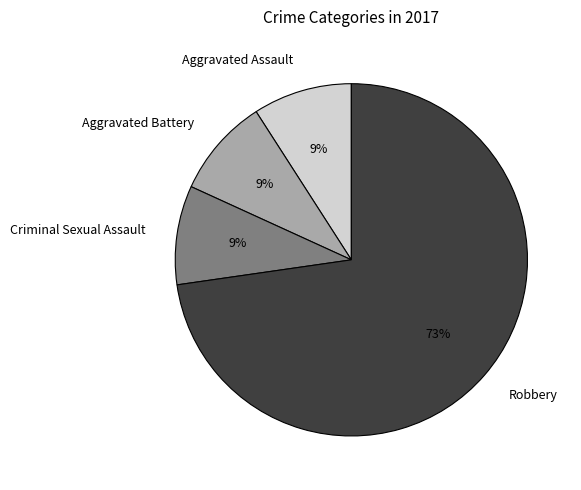

Is it true that Aggravated Battery is 9% of the pie?

True